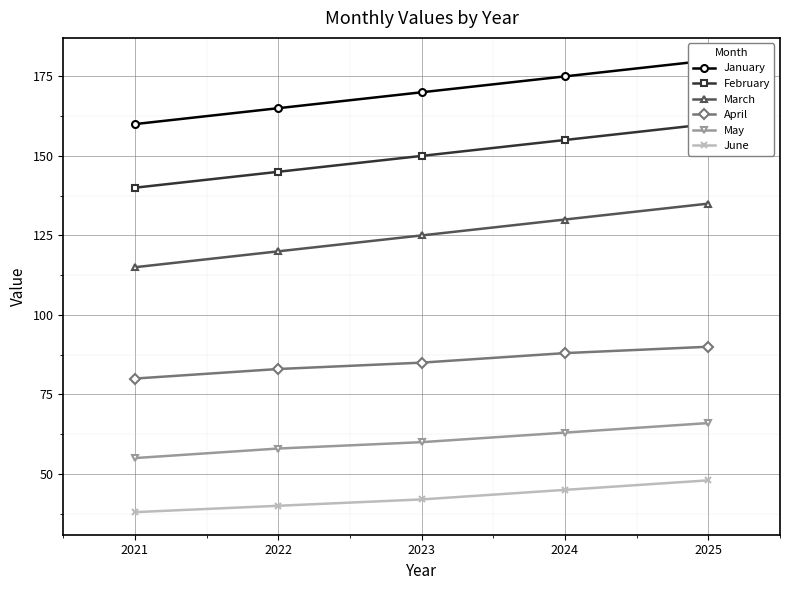

What is the difference between the February values at 2023 and 2022?

5